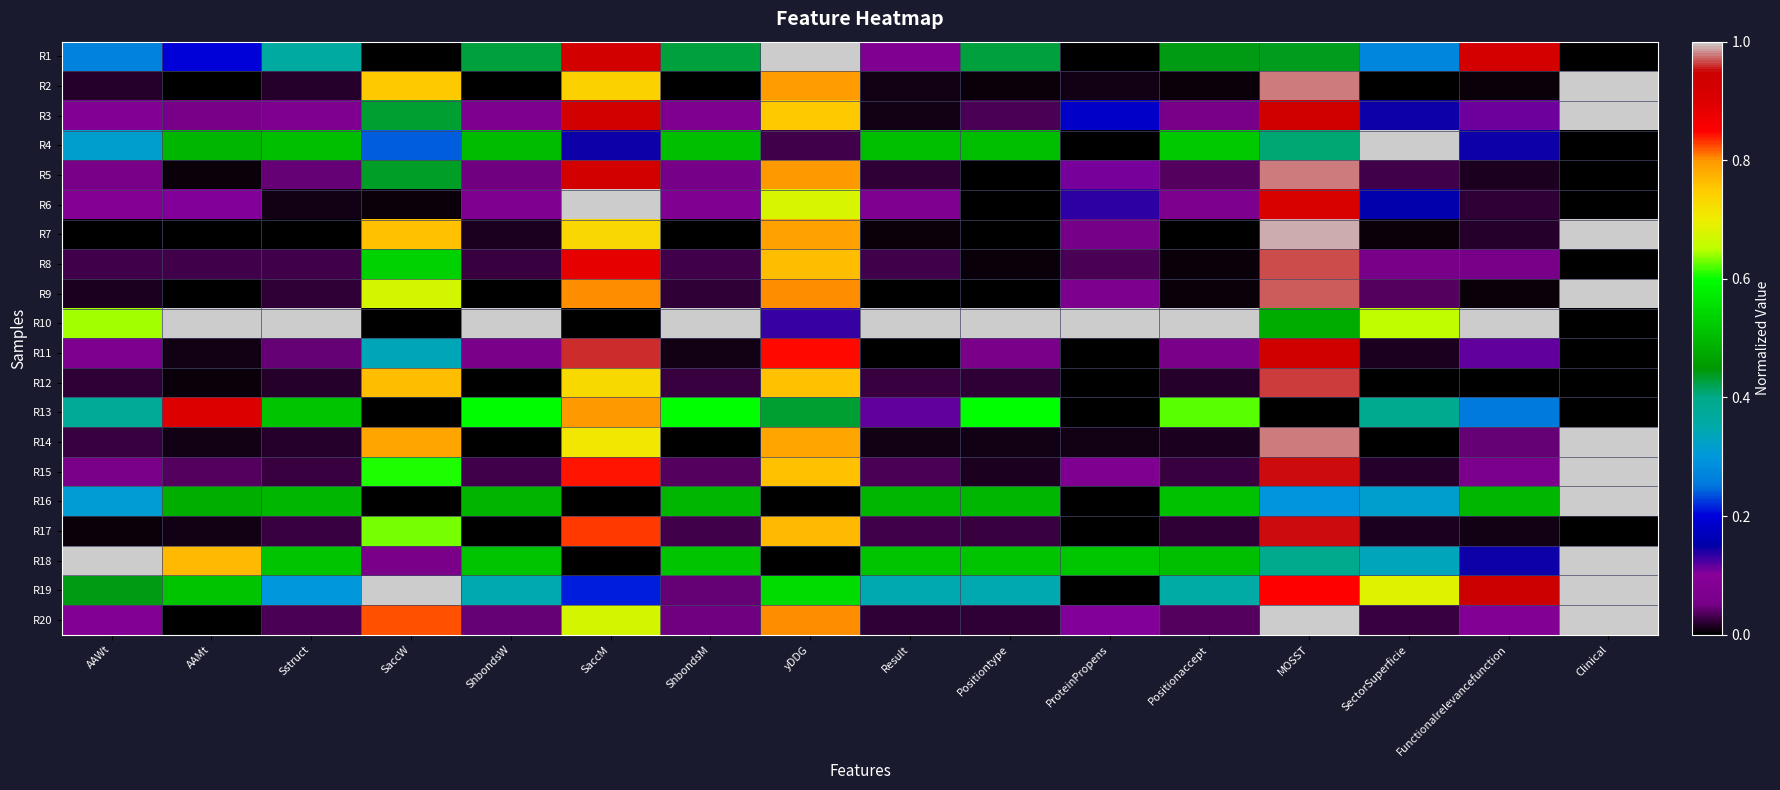

Reading left to right, what are all the values shown in this chart?

R1: AAWt=0.3	AAMt=0.2	Sstruct=0.4	SaccW=0.0	ShbondsW=0.4	SaccM=0.9	ShbondsM=0.4	yDDG=1.0	Result=0.1	Positiontype=0.4	ProteinPropens=0.0	Positionaccept=0.4	MOSST=0.4	SectorSuperficie=0.3	Functionalrelevancefunction=0.9	Clinical=0.0
R2: AAWt=0.0	AAMt=0.0	Sstruct=0.0	SaccW=0.8	ShbondsW=0.0	SaccM=0.7	ShbondsM=0.0	yDDG=0.8	Result=0.0	Positiontype=0.0	ProteinPropens=0.0	Positionaccept=0.0	MOSST=1.0	SectorSuperficie=0.0	Functionalrelevancefunction=0.0	Clinical=1.0
R3: AAWt=0.1	AAMt=0.1	Sstruct=0.1	SaccW=0.4	ShbondsW=0.1	SaccM=0.9	ShbondsM=0.1	yDDG=0.8	Result=0.0	Positiontype=0.0	ProteinPropens=0.2	Positionaccept=0.1	MOSST=0.9	SectorSuperficie=0.1	Functionalrelevancefunction=0.1	Clinical=1.0
R4: AAWt=0.3	AAMt=0.5	Sstruct=0.5	SaccW=0.2	ShbondsW=0.5	SaccM=0.1	ShbondsM=0.5	yDDG=0.0	Result=0.5	Positiontype=0.5	ProteinPropens=0.0	Positionaccept=0.5	MOSST=0.4	SectorSuperficie=1.0	Functionalrelevancefunction=0.1	Clinical=0.0
R5: AAWt=0.1	AAMt=0.0	Sstruct=0.0	SaccW=0.4	ShbondsW=0.0	SaccM=0.9	ShbondsM=0.1	yDDG=0.8	Result=0.0	Positiontype=0.0	ProteinPropens=0.1	Positionaccept=0.0	MOSST=1.0	SectorSuperficie=0.0	Functionalrelevancefunction=0.0	Clinical=0.0
R6: AAWt=0.1	AAMt=0.1	Sstruct=0.0	SaccW=0.0	ShbondsW=0.1	SaccM=1.0	ShbondsM=0.1	yDDG=0.7	Result=0.1	Positiontype=0.0	ProteinPropens=0.1	Positionaccept=0.1	MOSST=0.9	SectorSuperficie=0.2	Functionalrelevancefunction=0.0	Clinical=0.0
R7: AAWt=0.0	AAMt=0.0	Sstruct=0.0	SaccW=0.8	ShbondsW=0.0	SaccM=0.7	ShbondsM=0.0	yDDG=0.8	Result=0.0	Positiontype=0.0	ProteinPropens=0.1	Positionaccept=0.0	MOSST=1.0	SectorSuperficie=0.0	Functionalrelevancefunction=0.0	Clinical=1.0
R8: AAWt=0.0	AAMt=0.0	Sstruct=0.0	SaccW=0.5	ShbondsW=0.0	SaccM=0.9	ShbondsM=0.0	yDDG=0.8	Result=0.0	Positiontype=0.0	ProteinPropens=0.0	Positionaccept=0.0	MOSST=1.0	SectorSuperficie=0.1	Functionalrelevancefunction=0.1	Clinical=0.0
R9: AAWt=0.0	AAMt=0.0	Sstruct=0.0	SaccW=0.7	ShbondsW=0.0	SaccM=0.8	ShbondsM=0.0	yDDG=0.8	Result=0.0	Positiontype=0.0	ProteinPropens=0.1	Positionaccept=0.0	MOSST=1.0	SectorSuperficie=0.0	Functionalrelevancefunction=0.0	Clinical=1.0
R10: AAWt=0.6	AAMt=1.0	Sstruct=1.0	SaccW=0.0	ShbondsW=1.0	SaccM=0.0	ShbondsM=1.0	yDDG=0.1	Result=1.0	Positiontype=1.0	ProteinPropens=1.0	Positionaccept=1.0	MOSST=0.5	SectorSuperficie=0.7	Functionalrelevancefunction=1.0	Clinical=0.0
R11: AAWt=0.1	AAMt=0.0	Sstruct=0.0	SaccW=0.3	ShbondsW=0.1	SaccM=1.0	ShbondsM=0.0	yDDG=0.8	Result=0.0	Positiontype=0.1	ProteinPropens=0.0	Positionaccept=0.1	MOSST=0.9	SectorSuperficie=0.0	Functionalrelevancefunction=0.1	Clinical=0.0
R12: AAWt=0.0	AAMt=0.0	Sstruct=0.0	SaccW=0.8	ShbondsW=0.0	SaccM=0.7	ShbondsM=0.0	yDDG=0.8	Result=0.0	Positiontype=0.0	ProteinPropens=0.0	Positionaccept=0.0	MOSST=1.0	SectorSuperficie=0.0	Functionalrelevancefunction=0.0	Clinical=0.0
R13: AAWt=0.4	AAMt=0.9	Sstruct=0.5	SaccW=0.0	ShbondsW=0.6	SaccM=0.8	ShbondsM=0.6	yDDG=0.4	Result=0.1	Positiontype=0.6	ProteinPropens=0.0	Positionaccept=0.6	MOSST=0.0	SectorSuperficie=0.4	Functionalrelevancefunction=0.3	Clinical=0.0
R14: AAWt=0.0	AAMt=0.0	Sstruct=0.0	SaccW=0.8	ShbondsW=0.0	SaccM=0.7	ShbondsM=0.0	yDDG=0.8	Result=0.0	Positiontype=0.0	ProteinPropens=0.0	Positionaccept=0.0	MOSST=1.0	SectorSuperficie=0.0	Functionalrelevancefunction=0.0	Clinical=1.0
R15: AAWt=0.1	AAMt=0.0	Sstruct=0.0	SaccW=0.6	ShbondsW=0.0	SaccM=0.8	ShbondsM=0.0	yDDG=0.8	Result=0.0	Positiontype=0.0	ProteinPropens=0.1	Positionaccept=0.0	MOSST=1.0	SectorSuperficie=0.0	Functionalrelevancefunction=0.1	Clinical=1.0
R16: AAWt=0.3	AAMt=0.5	Sstruct=0.5	SaccW=0.0	ShbondsW=0.5	SaccM=0.0	ShbondsM=0.5	yDDG=0.0	Result=0.5	Positiontype=0.5	ProteinPropens=0.0	Positionaccept=0.5	MOSST=0.3	SectorSuperficie=0.3	Functionalrelevancefunction=0.5	Clinical=1.0
R17: AAWt=0.0	AAMt=0.0	Sstruct=0.0	SaccW=0.6	ShbondsW=0.0	SaccM=0.8	ShbondsM=0.0	yDDG=0.8	Result=0.0	Positiontype=0.0	ProteinPropens=0.0	Positionaccept=0.0	MOSST=1.0	SectorSuperficie=0.0	Functionalrelevancefunction=0.0	Clinical=0.0
R18: AAWt=1.0	AAMt=0.8	Sstruct=0.5	SaccW=0.1	ShbondsW=0.5	SaccM=0.0	ShbondsM=0.5	yDDG=0.0	Result=0.5	Positiontype=0.5	ProteinPropens=0.5	Positionaccept=0.5	MOSST=0.4	SectorSuperficie=0.3	Functionalrelevancefunction=0.1	Clinical=1.0
R19: AAWt=0.4	AAMt=0.5	Sstruct=0.3	SaccW=1.0	ShbondsW=0.3	SaccM=0.2	ShbondsM=0.0	yDDG=0.6	Result=0.3	Positiontype=0.3	ProteinPropens=0.0	Positionaccept=0.4	MOSST=0.8	SectorSuperficie=0.7	Functionalrelevancefunction=0.9	Clinical=1.0
R20: AAWt=0.1	AAMt=0.0	Sstruct=0.0	SaccW=0.8	ShbondsW=0.0	SaccM=0.7	ShbondsM=0.0	yDDG=0.8	Result=0.0	Positiontype=0.0	ProteinPropens=0.1	Positionaccept=0.0	MOSST=1.0	SectorSuperficie=0.0	Functionalrelevancefunction=0.1	Clinical=1.0